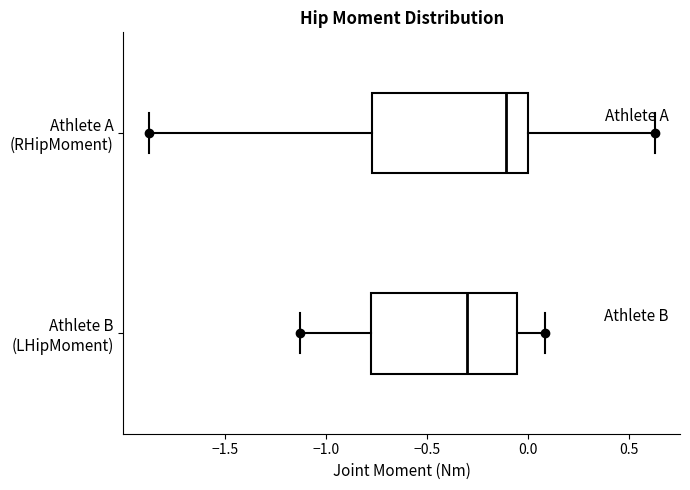

Reading bottom to top, transcribe this box plot: for each box, give where its median line is, the range the box spans, and where its two whiskers end, as read against the x-axis. The values are not printed on the chart, so give them approximately, as read against the axis.

Athlete B (LHipMoment): median -0.30, box -0.80 to -0.05, whiskers -1.10 to 0.10
Athlete A (RHipMoment): median -0.10, box -0.75 to 0.00, whiskers -1.85 to 0.65